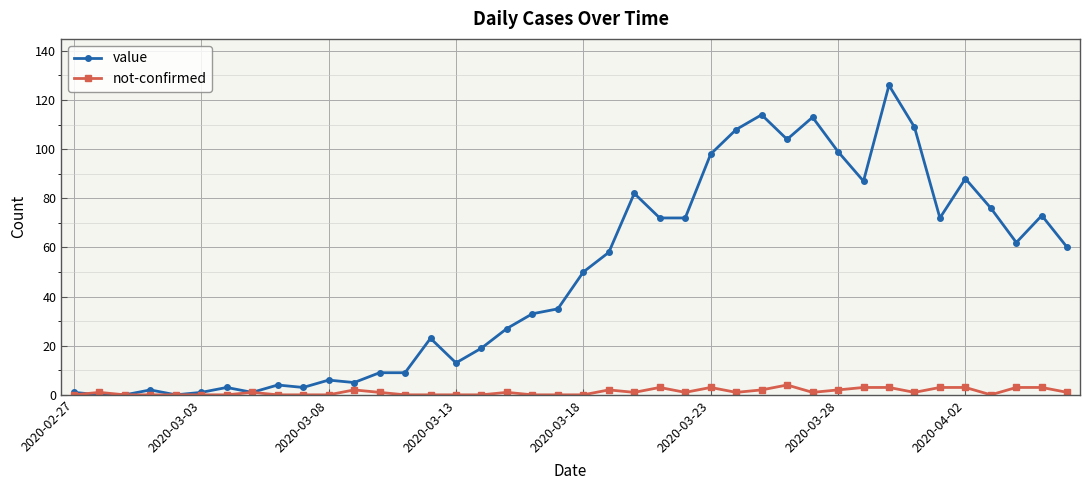

Which series has the largest range (max minus min)?

value